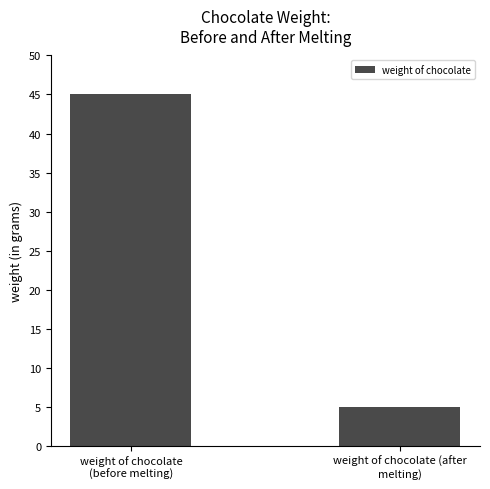

Reading left to right, transcribe all the data shown in this chart.

45.0	4.9